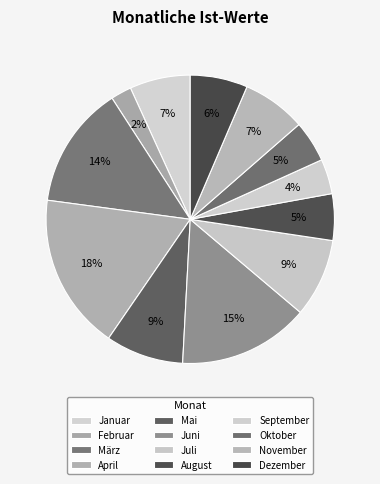

What portion of the pie excludes Oktober?

95.3%